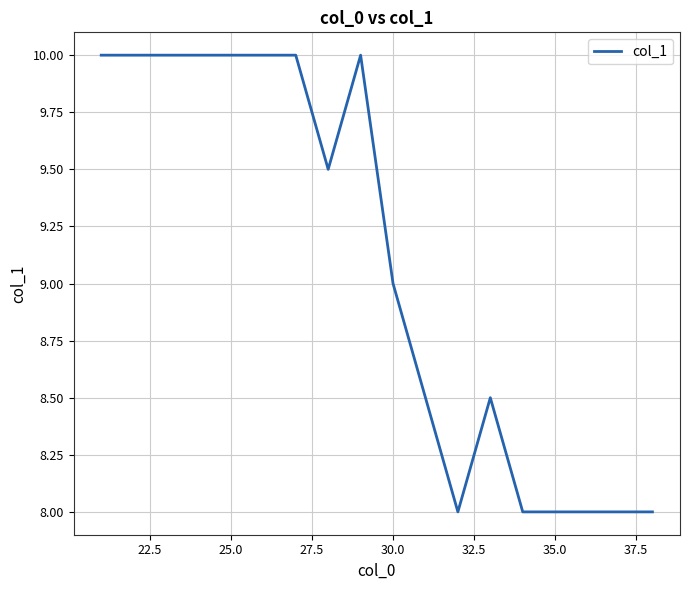

Reading right to left, list all the values displayed in this chart.

8.0	8.0	8.0	8.0	8.5	8.0	8.5	9.0	10.0	9.5	10.0	10.0	10.0	10.0	10.0	10.0	10.0